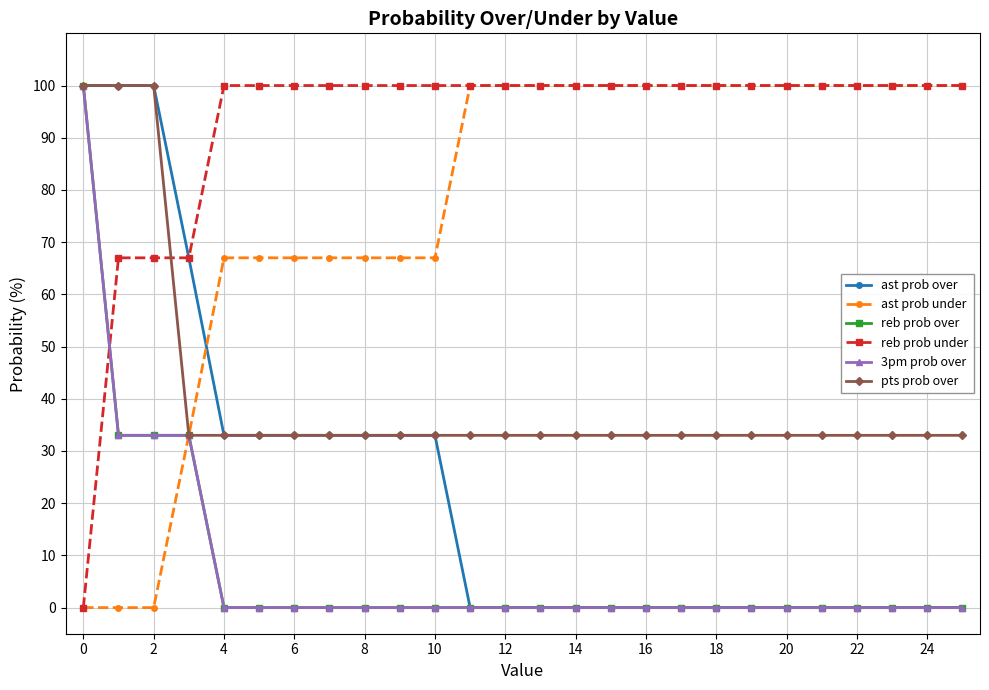

What is the average value of the 3pm prob over series?

8